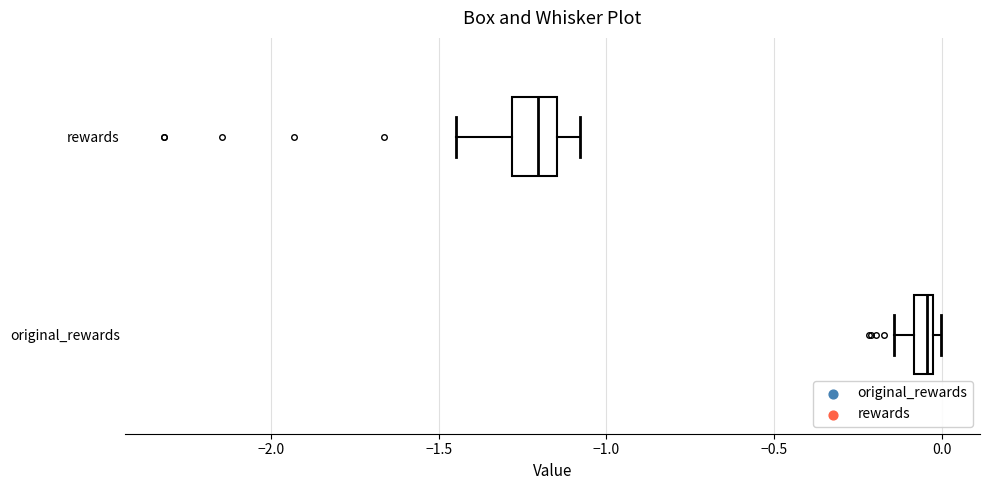

Which box's median line is the furthest to the left?

rewards